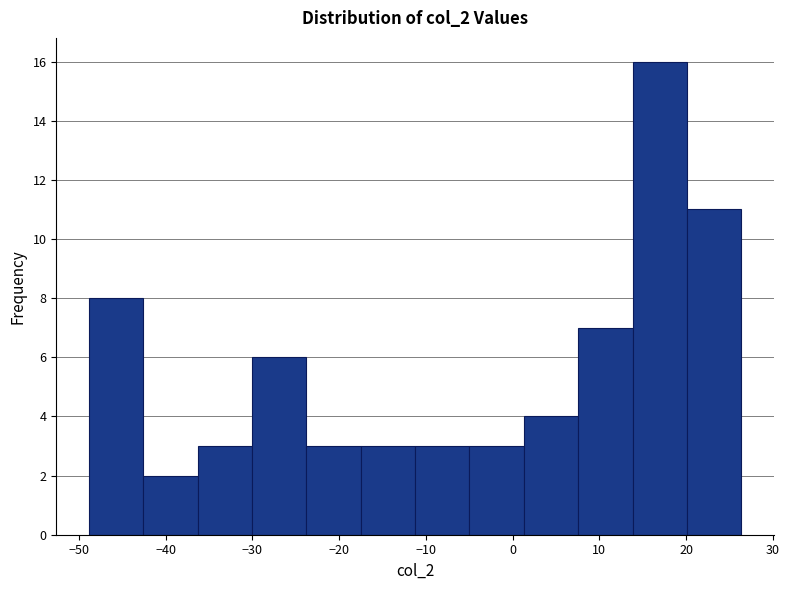

How tall is the bar that spans -24 to -18 on the x-axis? Neither the bar edges nor the heights are printed on the chart, so give them approximately, as read against the axes.

3